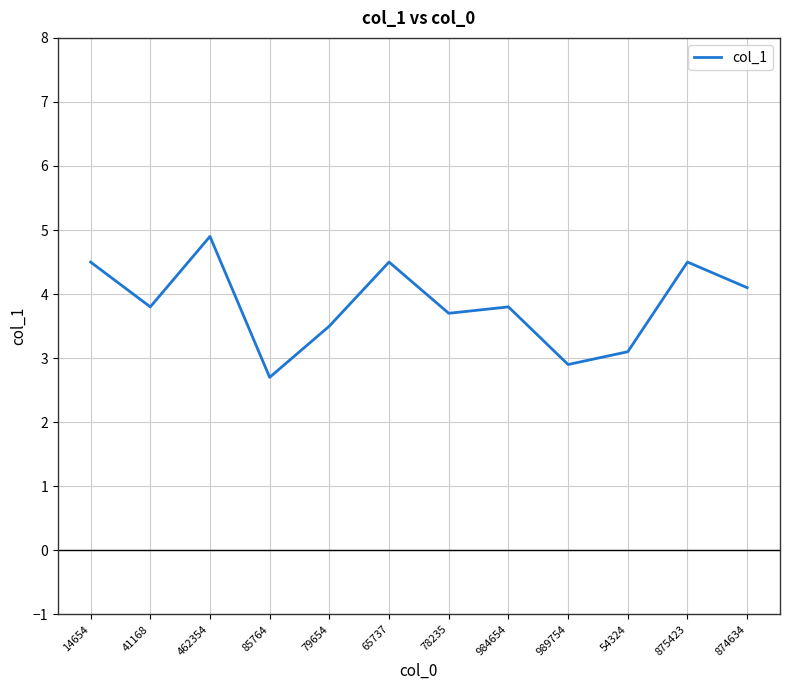

What is the greatest value displayed?

4.9